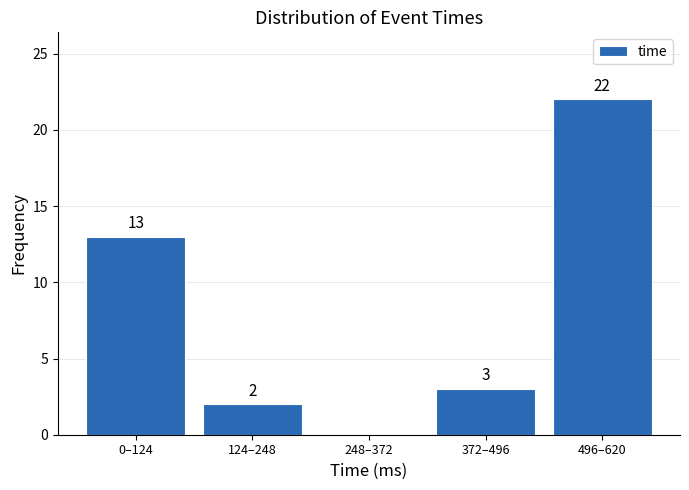

Reading left to right, list all the values displayed in this chart.

0–124=13	124–248=2	248–372=0	372–496=3	496–620=22